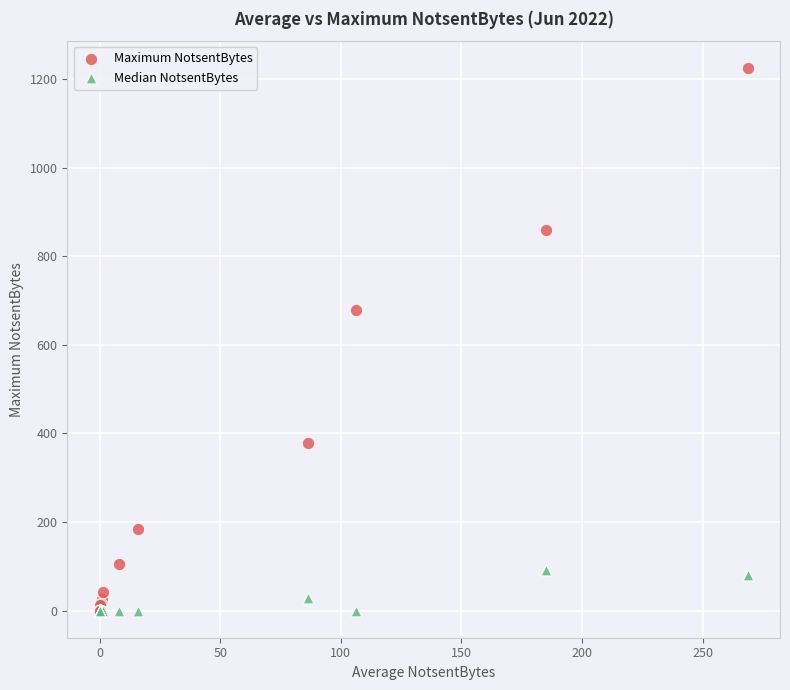

What are all the series names shown in the legend?

Maximum NotsentBytes, Median NotsentBytes